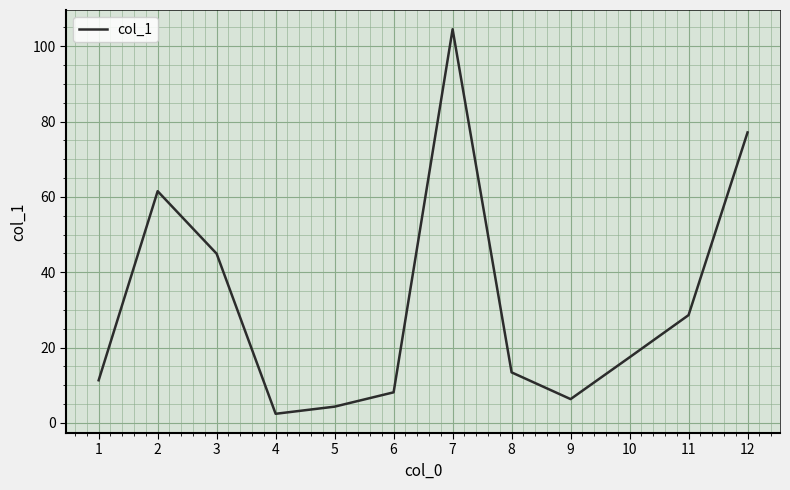

At which label does the data first exceed 17?

2